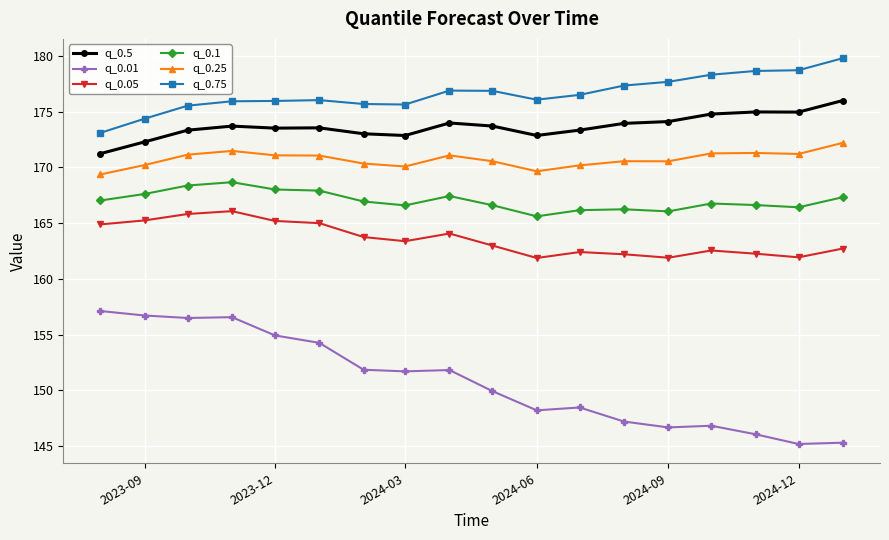

True or false: q_0.75 and q_0.25 cross at least once.

False